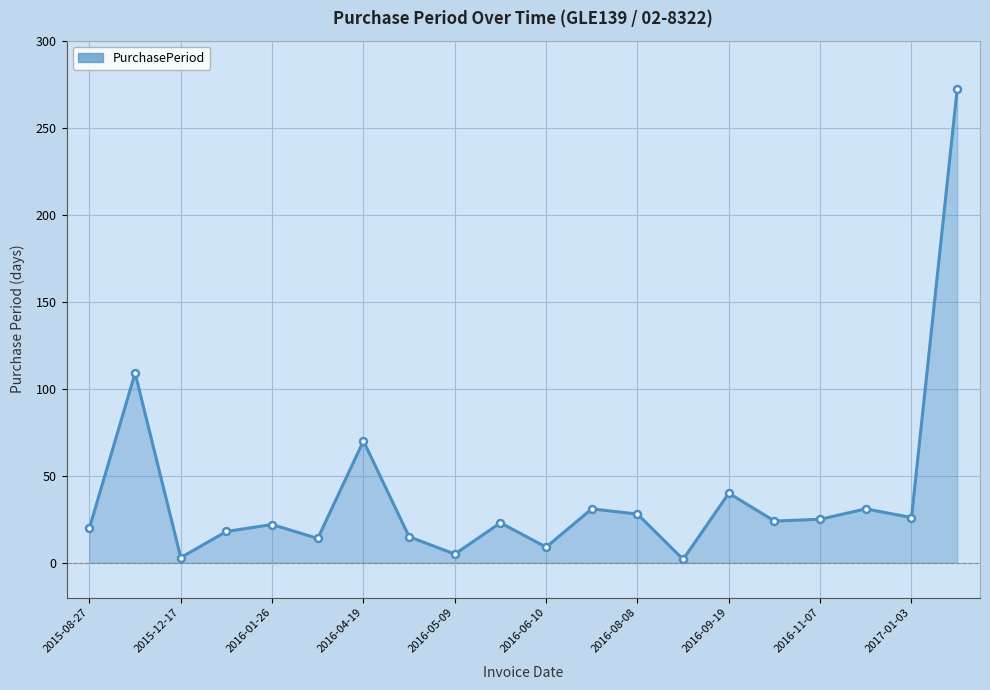

True or false: the data has more than 2 interior local peaks.

True